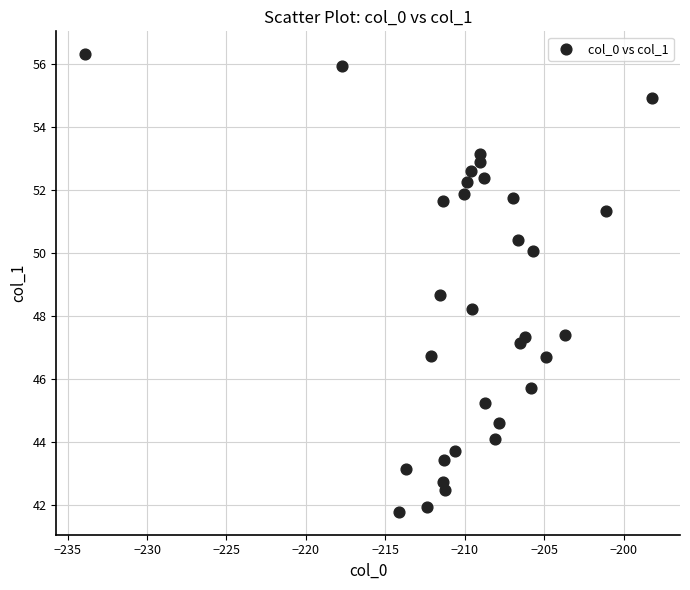

What Y value in the scatter plot is closest to 49?

48.7